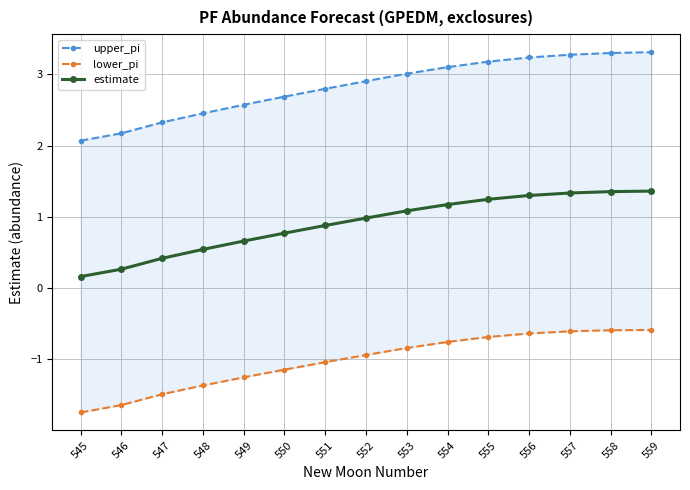

True or false: upper_pi and estimate intersect in this chart.

False